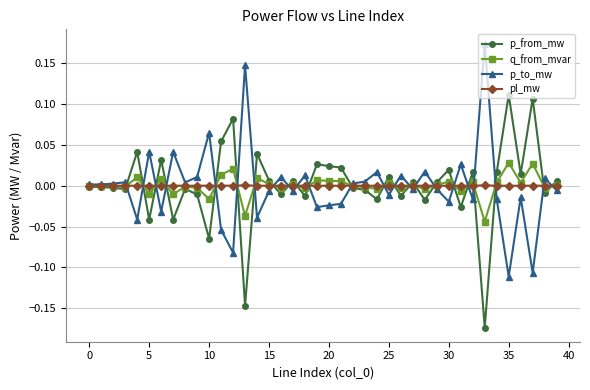

True or false: p_to_mw has more than 2 points higher than both neighbors.

True